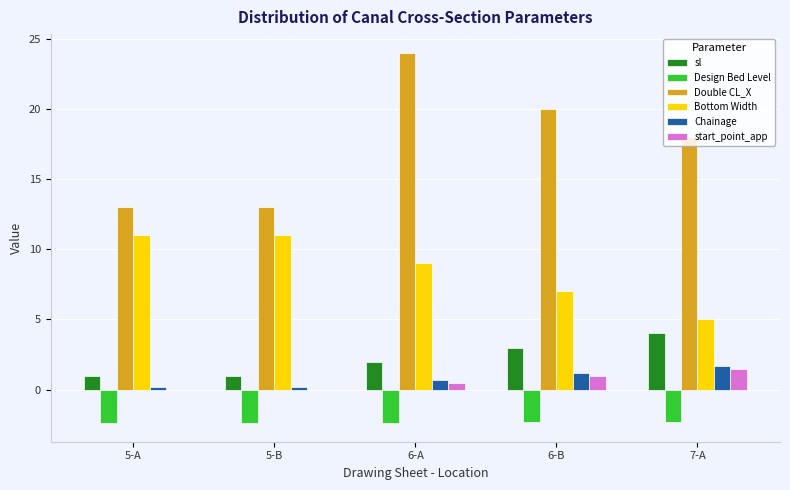

True or false: Chainage has a value of 1.7 at 7-A.

True